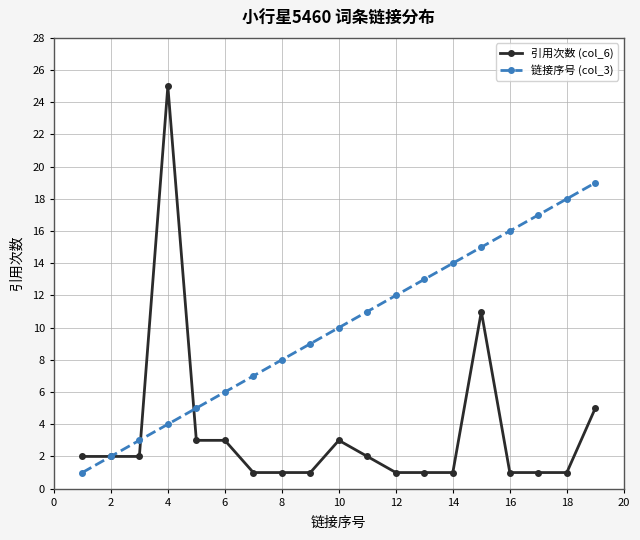

How many data points in 引用次数 (col_6) are less than 2?

9